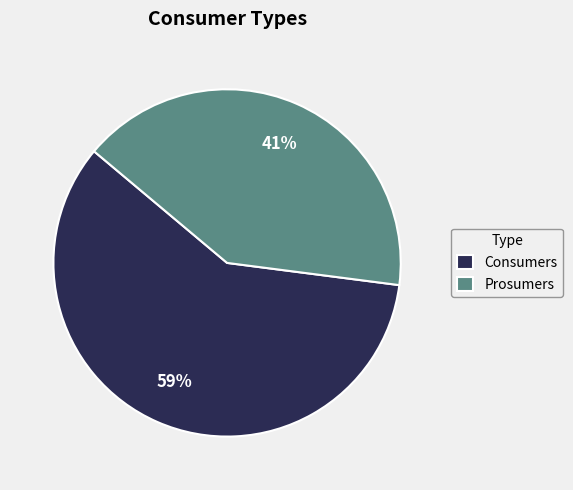

True or false: Consumers accounts for 70% of the total.

False